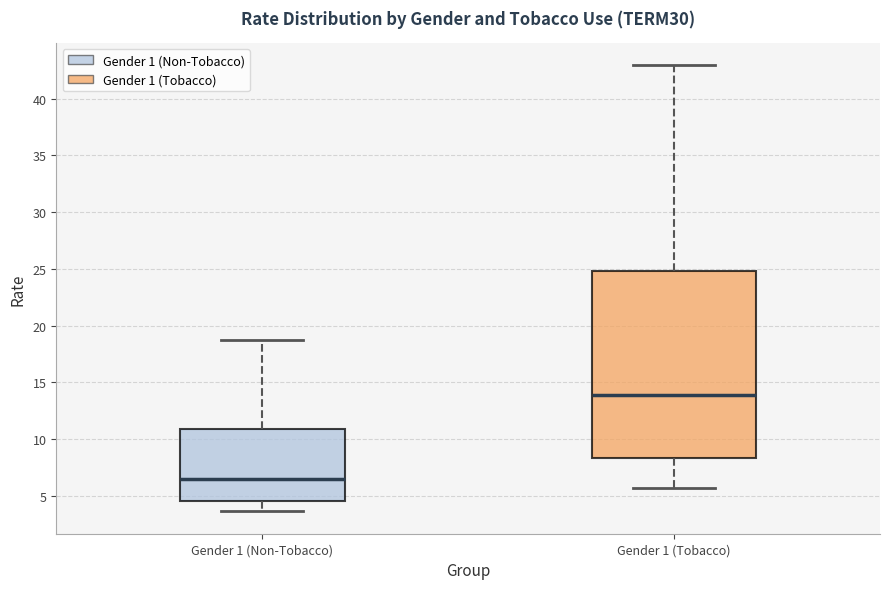

Which box has the highest median line?

Gender 1 (Tobacco)